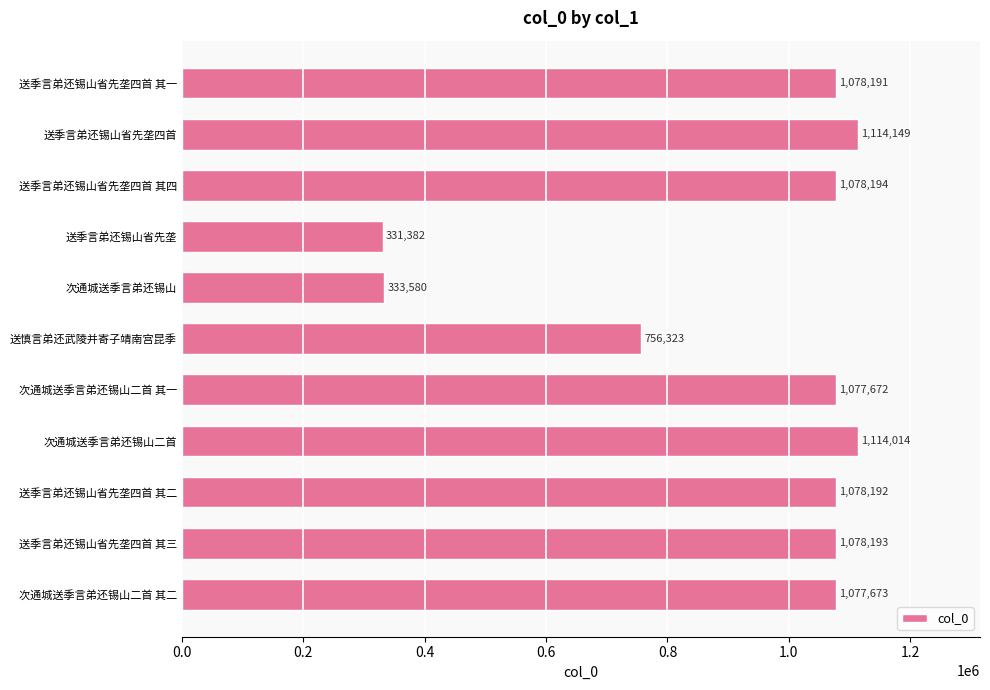

Which category has the lowest value across all series?

送季言弟还锡山省先垄